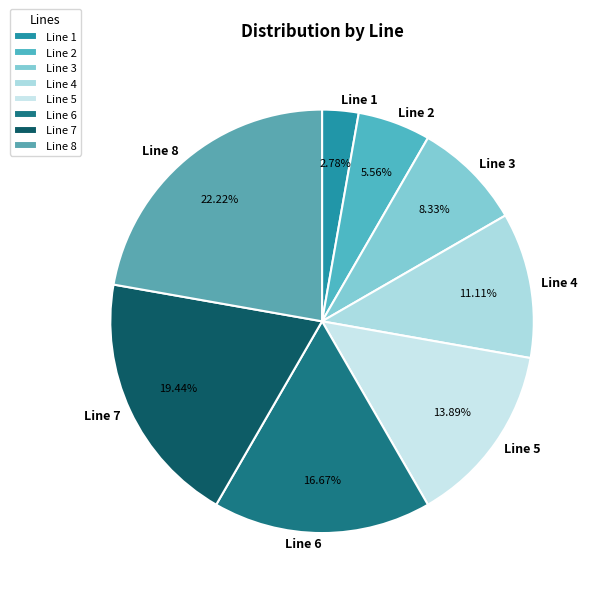

Between Line 3 and Line 6, which is larger?

Line 6